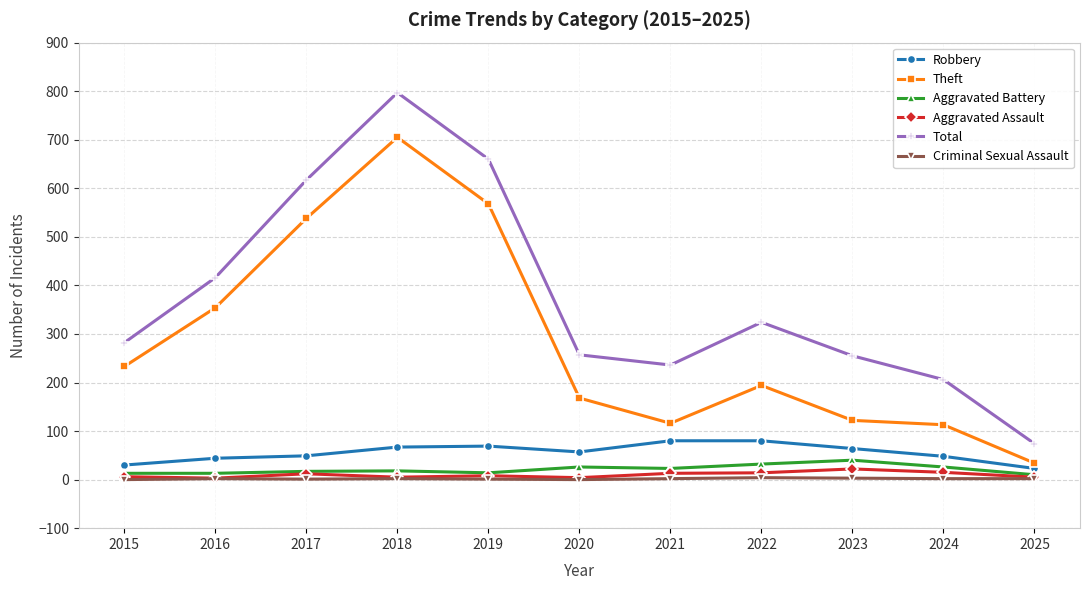

True or false: Robbery and Criminal Sexual Assault intersect in this chart.

False